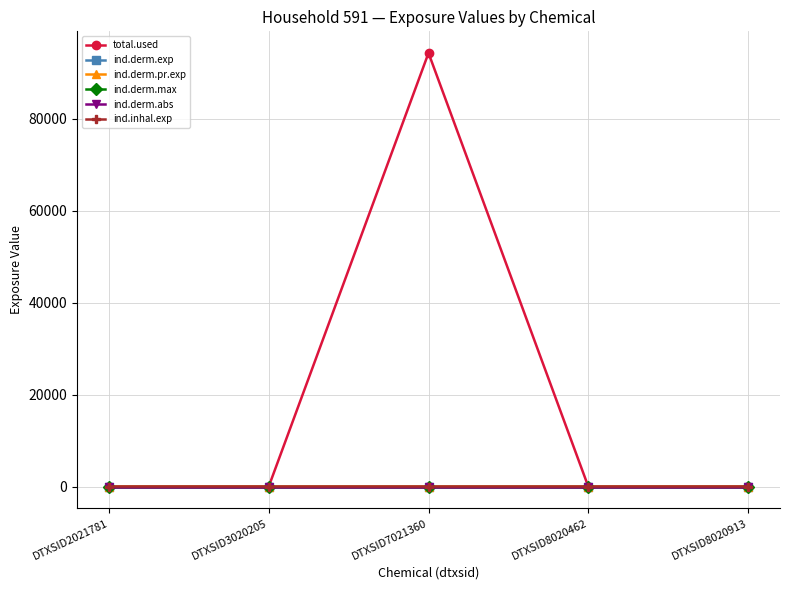

Reading left to right, what are all the values shown in this chart?

total.used: DTXSID2021781=0.0	DTXSID3020205=0.0	DTXSID7021360=94246.1	DTXSID8020462=0.0	DTXSID8020913=0.0
ind.derm.exp: DTXSID2021781=0.0	DTXSID3020205=0.0	DTXSID7021360=0.2	DTXSID8020462=0.0	DTXSID8020913=0.0
ind.derm.pr.exp: DTXSID2021781=0.0	DTXSID3020205=0.0	DTXSID7021360=0.2	DTXSID8020462=0.0	DTXSID8020913=0.0
ind.derm.max: DTXSID2021781=0.0	DTXSID3020205=0.0	DTXSID7021360=0.0	DTXSID8020462=0.0	DTXSID8020913=0.0
ind.derm.abs: DTXSID2021781=0.0	DTXSID3020205=0.0	DTXSID7021360=0.0	DTXSID8020462=0.0	DTXSID8020913=0.0
ind.inhal.exp: DTXSID2021781=0.0	DTXSID3020205=0.0	DTXSID7021360=0.2	DTXSID8020462=0.0	DTXSID8020913=0.0